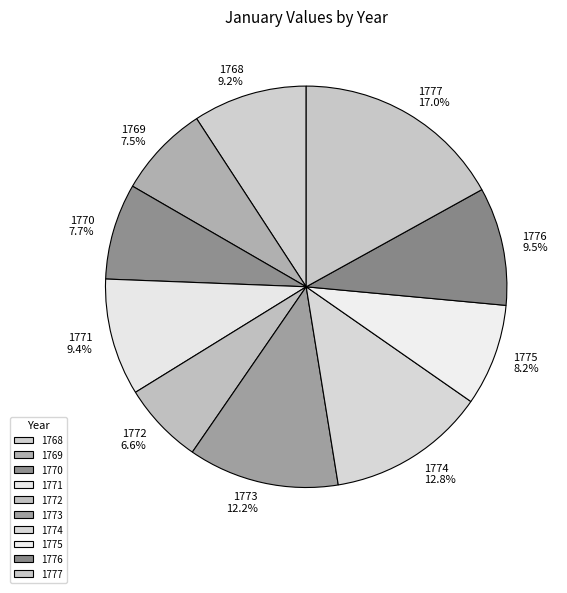

Count the number of slices in the pie.

10